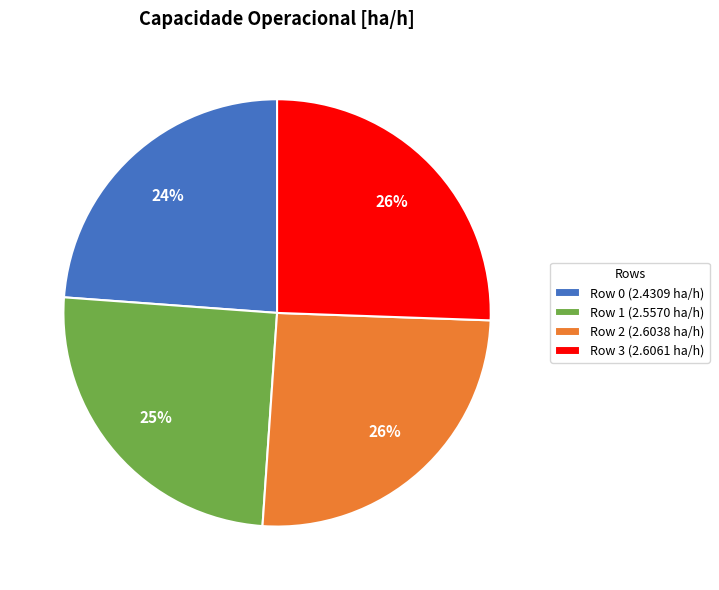

Is there any slice that represents more than half of the pie?

No